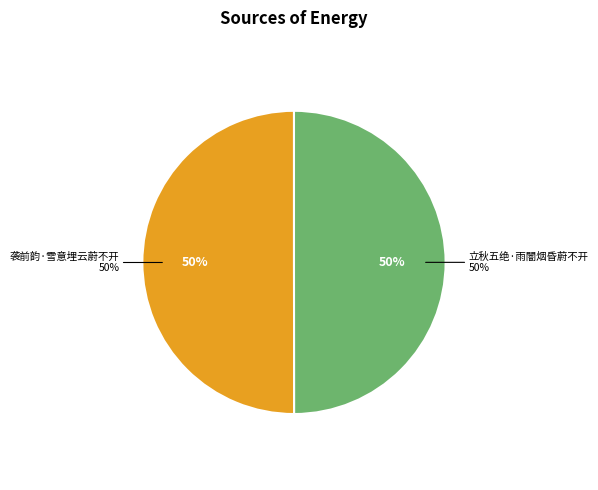

Rank the categories by value from lowest to highest.

立秋五绝·雨闇烟昏蔚不开, 袭前韵·雪意埋云蔚不开